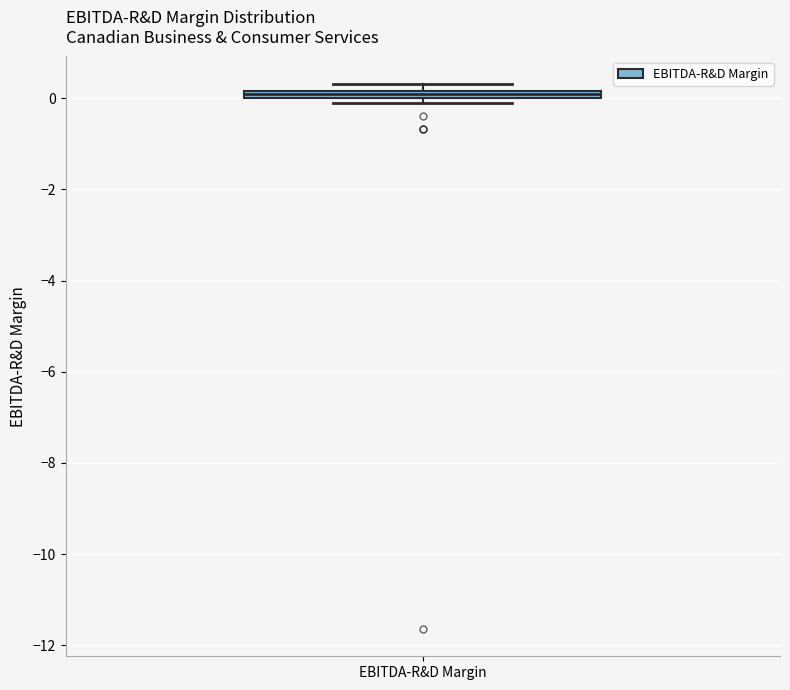

Where is the lower edge of the box for EBITDA-R&D Margin on the y-axis? The values are not printed on the chart, so give them approximately, as read against the axis.

0.0